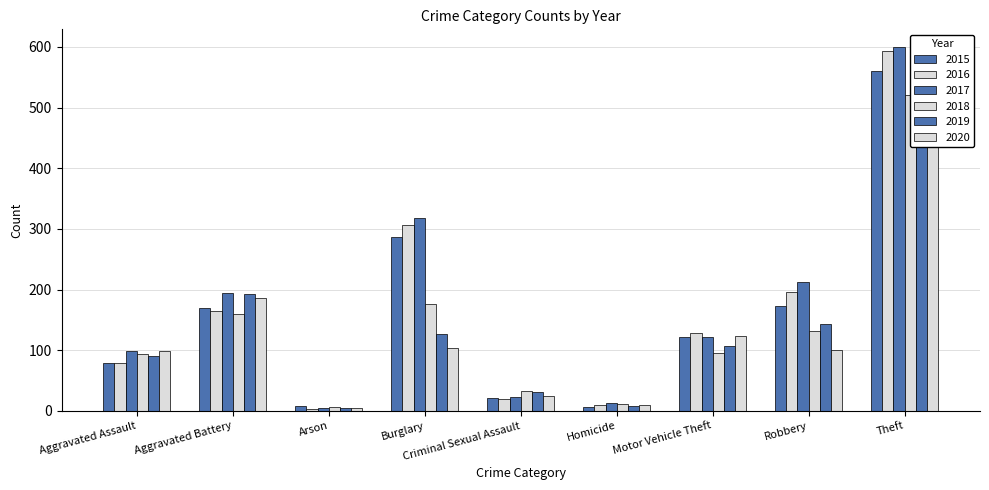

Are the bars horizontal?

No